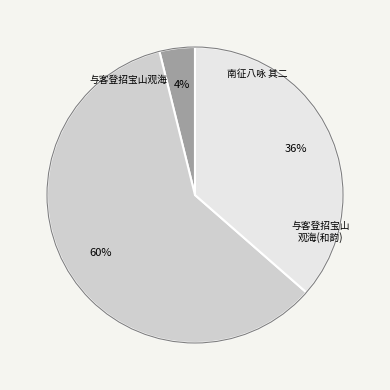

To the nearest percent, what is the average slice percentage?

33%